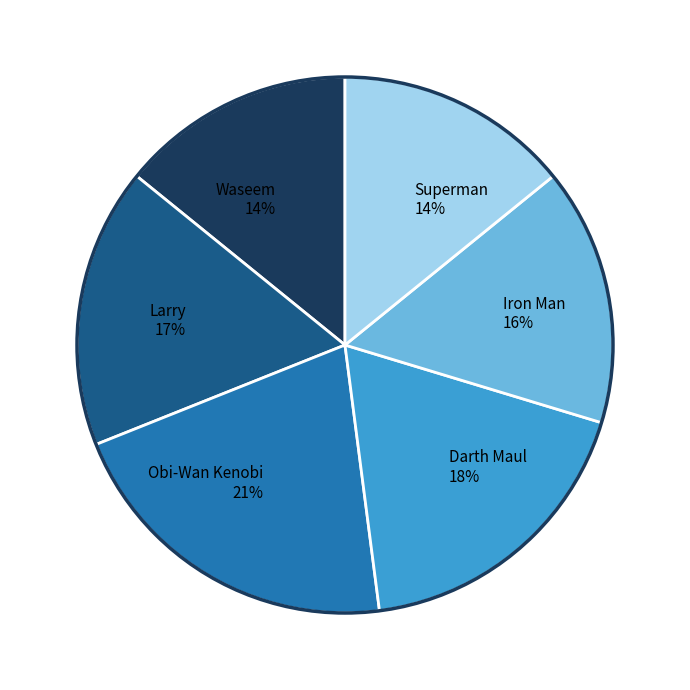

What is the largest slice in the pie chart?

Obi-Wan Kenobi